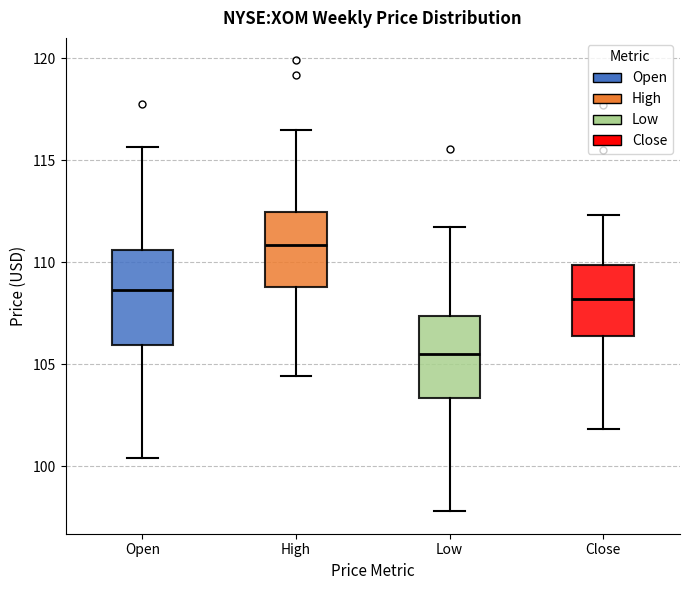

Comparing the boxes themselves (not the whiskers), which one is the tallest?

Open